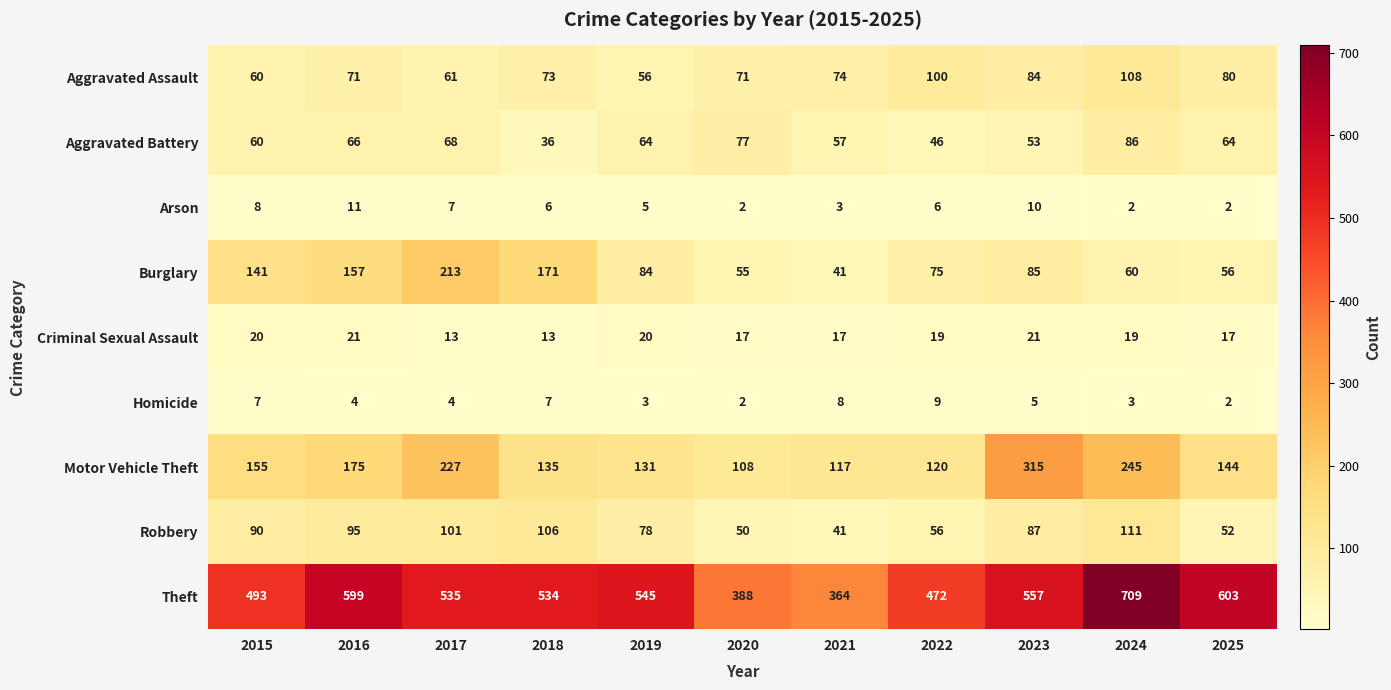

List the series in order of their peak value, highest first.

Theft, Motor Vehicle Theft, Burglary, Robbery, Aggravated Assault, Aggravated Battery, Criminal Sexual Assault, Arson, Homicide